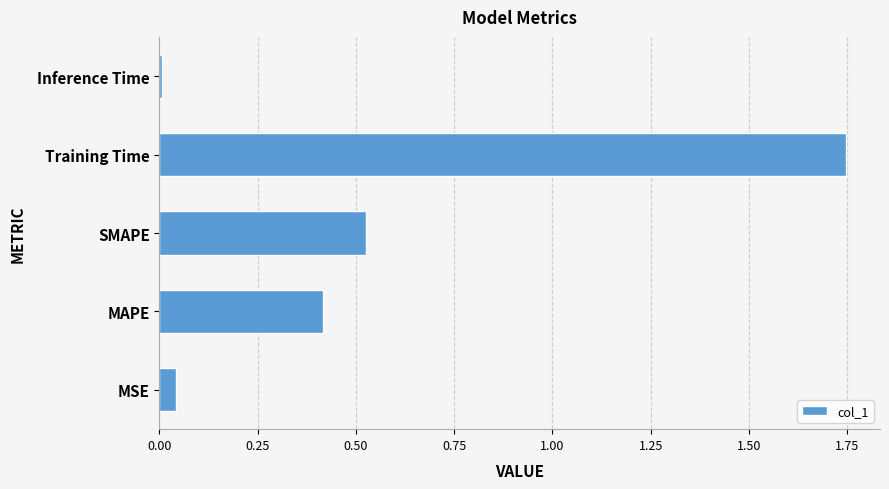

List the labels in order of value, largest first.

Training Time, SMAPE, MAPE, MSE, Inference Time